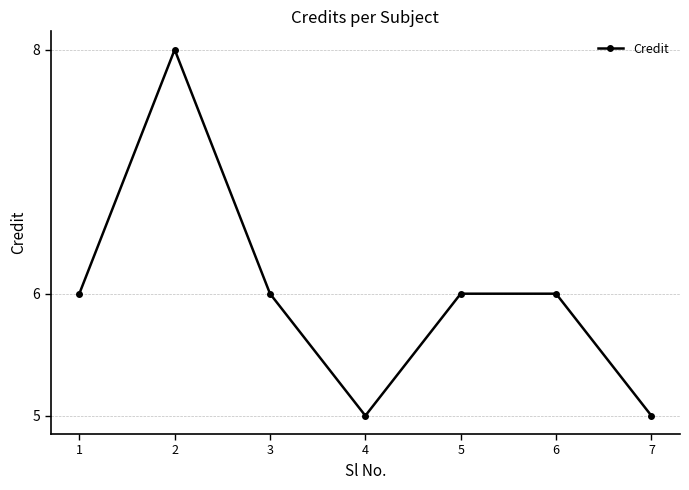

How many categories are shown in the chart?

7